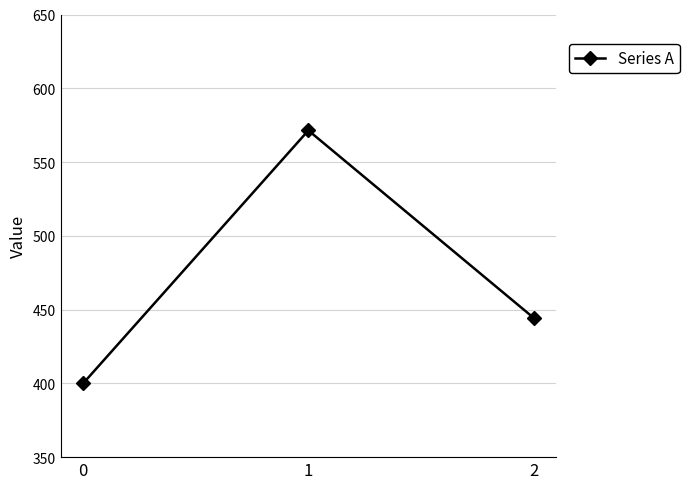

What value does the data have at 0?

400.0